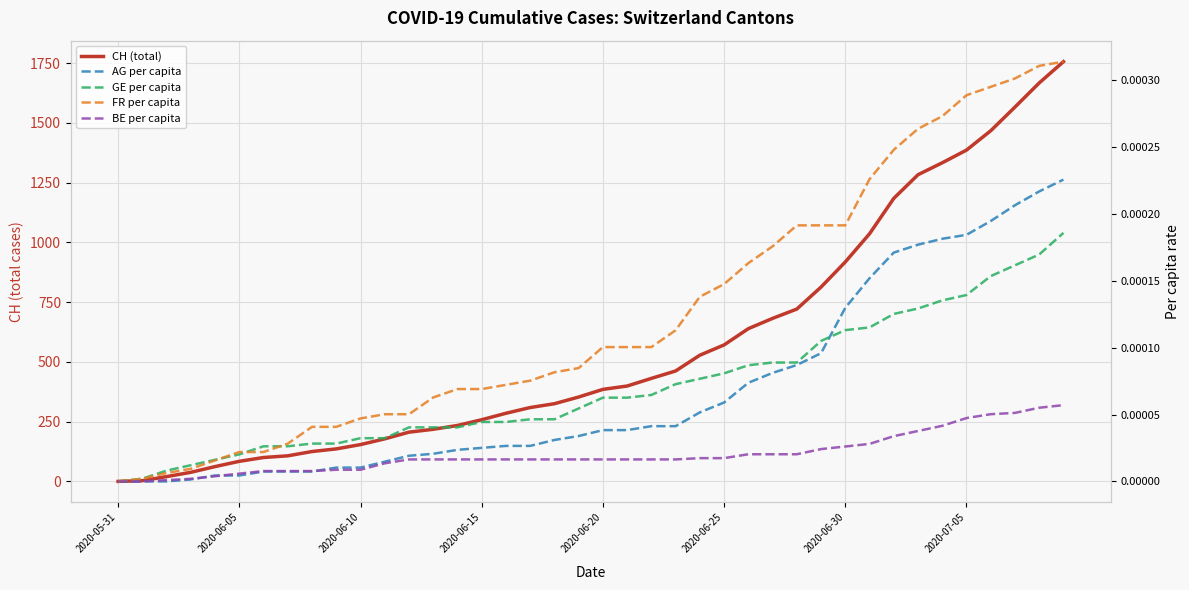

The GE per capita series shows 0.0 at 21. True or false?

True